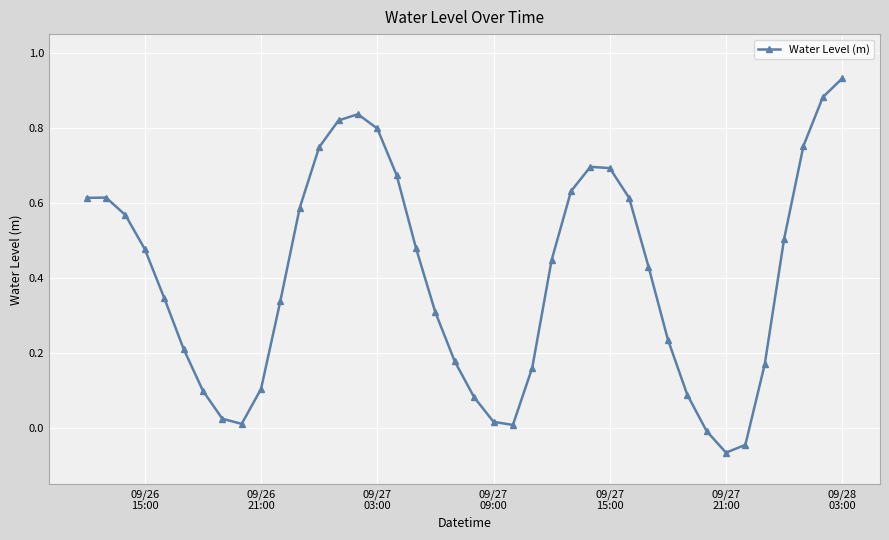

How many categories are shown in the chart?

40